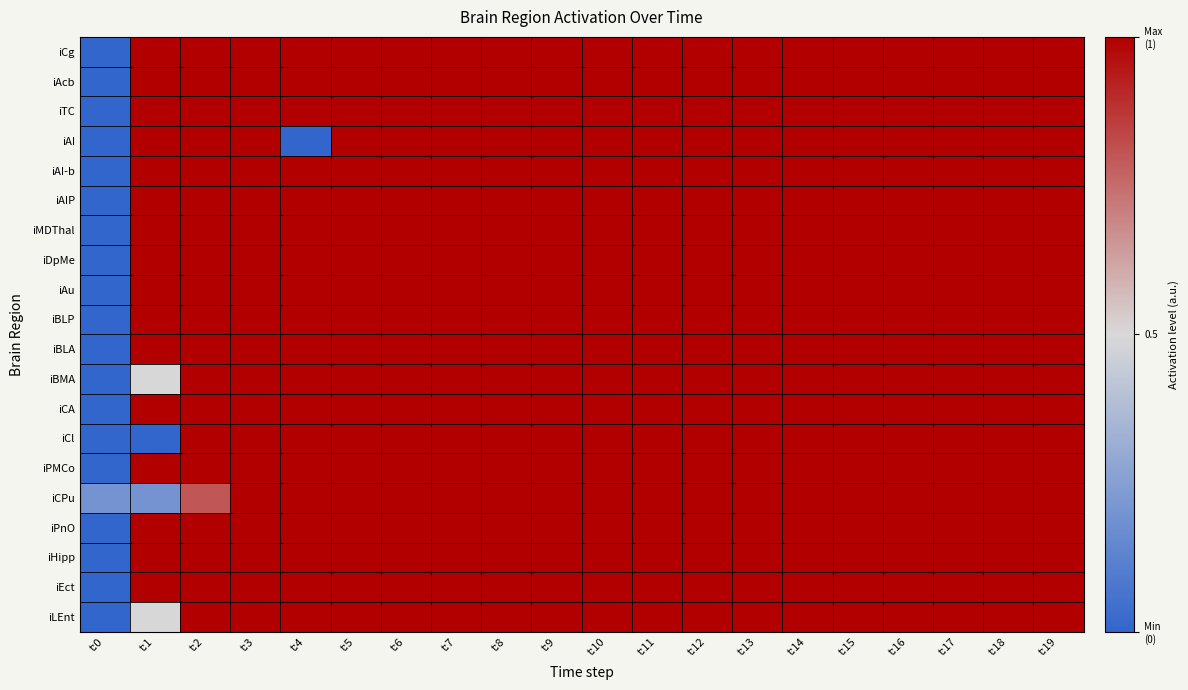

At t:7, list the series in order from smallest to largest.

iCg, iAcb, iTC, iAI, iAI-b, iAIP, iMDThal, iDpMe, iAu, iBLP, iBLA, iBMA, iCA, iCl, iPMCo, iCPu, iPnO, iHipp, iEct, iLEnt